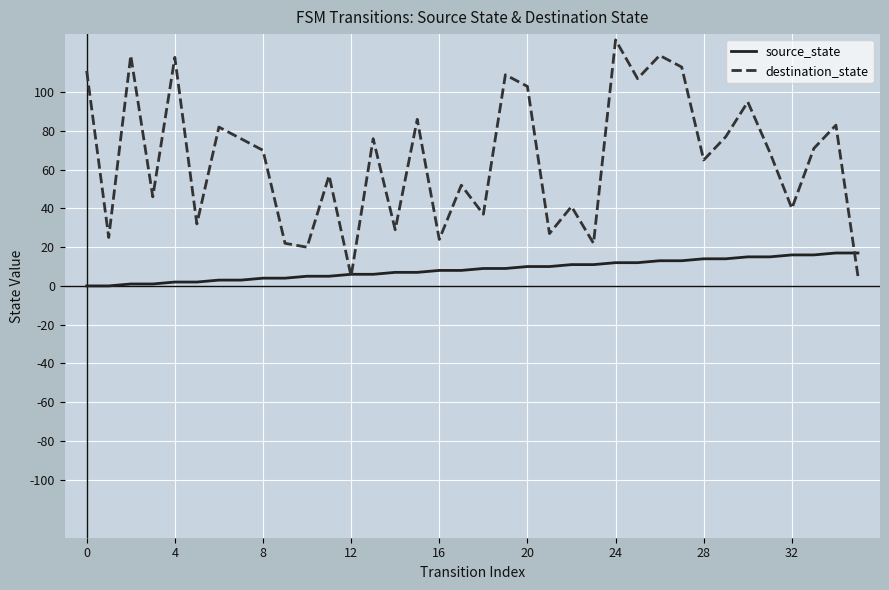

Is this an area chart (filled region under the line)?

No